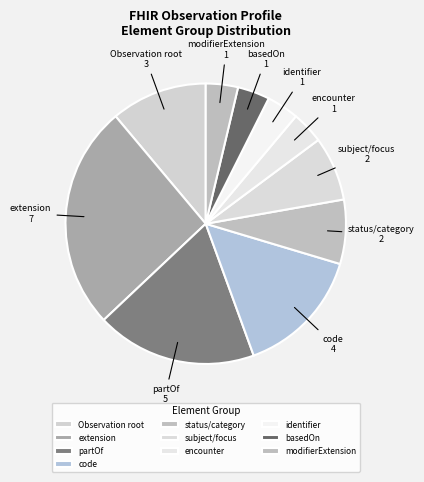

Approximately how many times larger is the value at subject/focus compared to status/category?

1.0